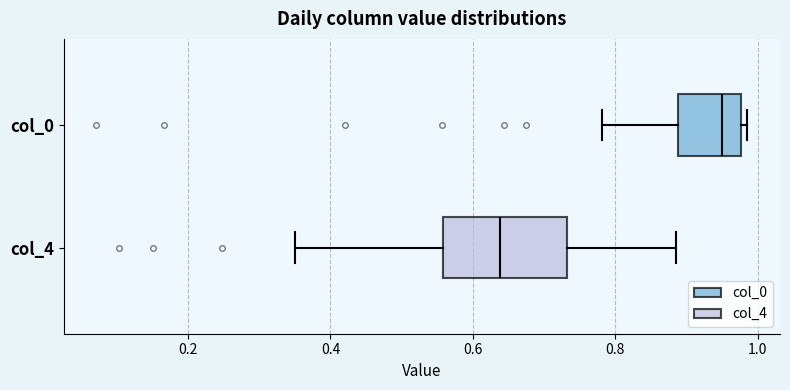

Comparing the boxes themselves (not the whiskers), which one is the widest?

col_4